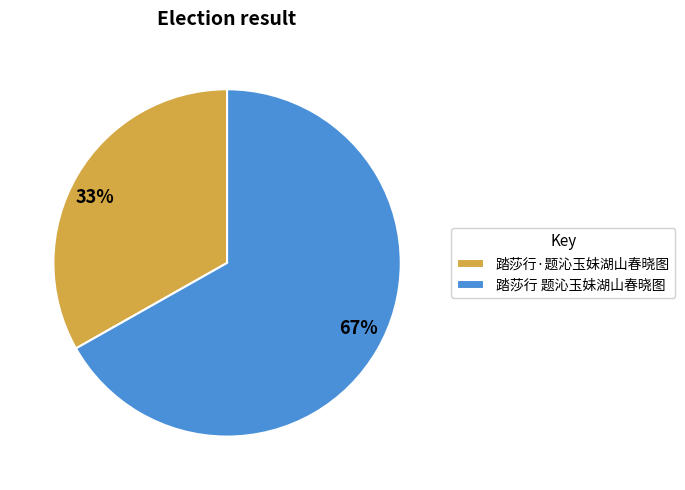

Combined, do 踏莎行·题沁玉妹湖山春晓图 and 踏莎行 题沁玉妹湖山春晓图 account for over 50%?

Yes